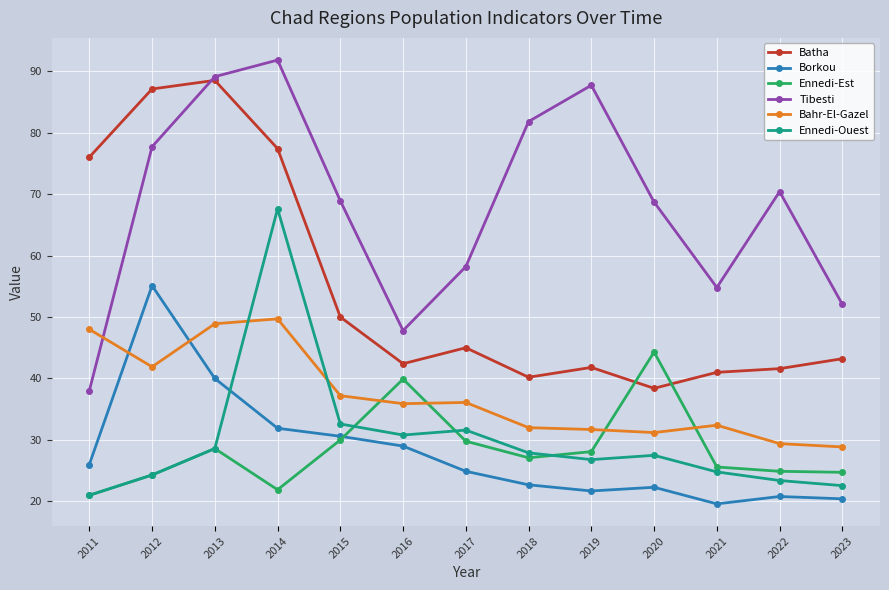

The value of Ennedi-Est at 2013 is 28.6. True or false?

True